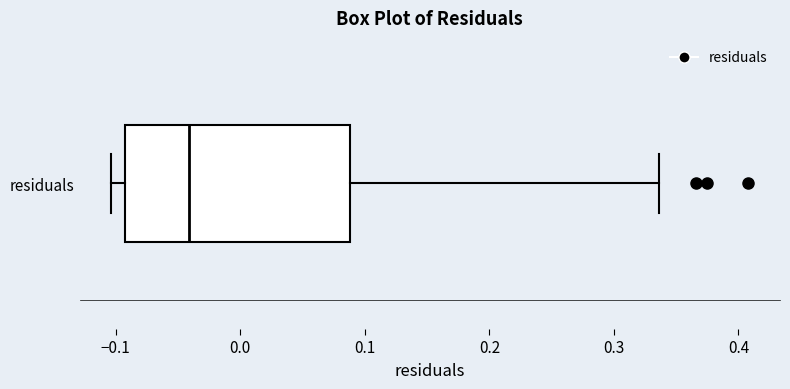

Where does the left whisker of the box for residuals end on the x-axis? The values are not printed on the chart, so give them approximately, as read against the axis.

-0.10